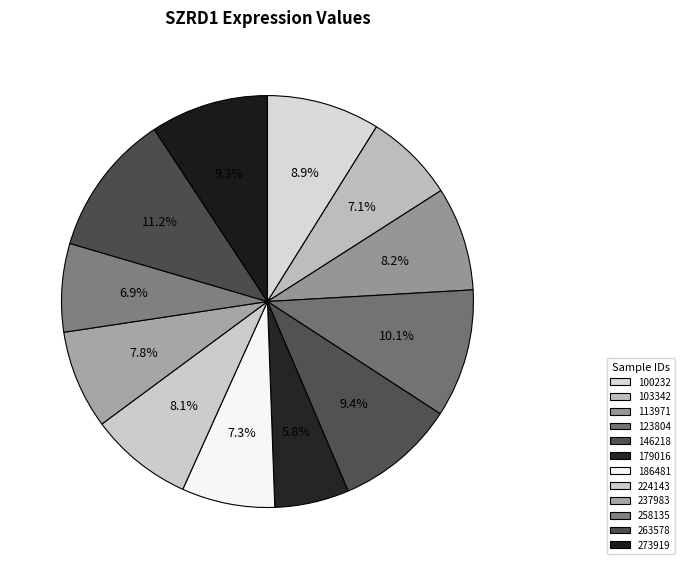

Does 224143 represent more than half of the total?

No